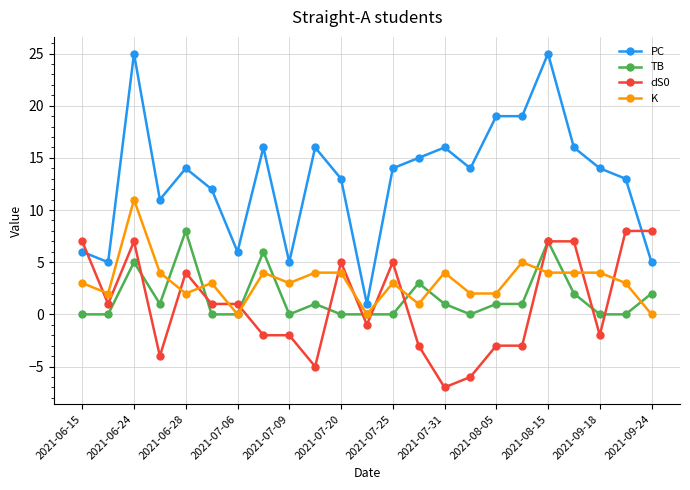

Which series has the largest total across all categories?

PC